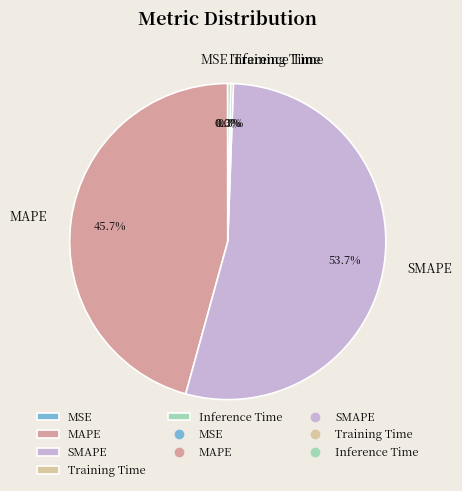

What is the largest slice in the pie chart?

SMAPE